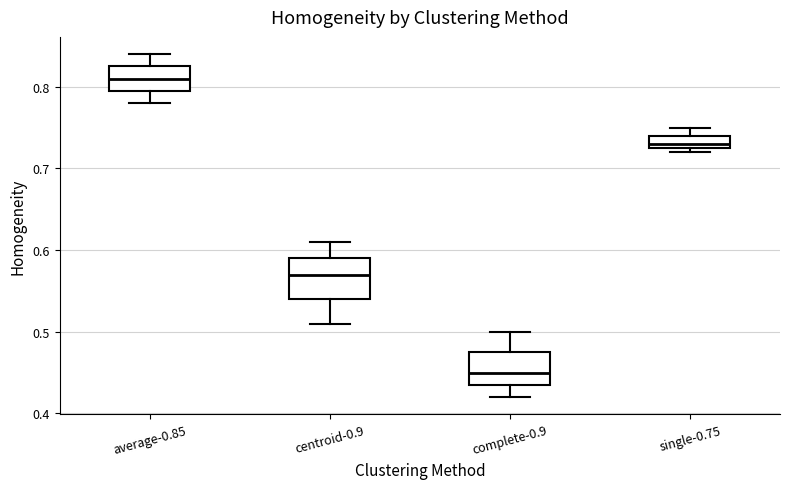

Which box has the lowest median line?

complete-0.9